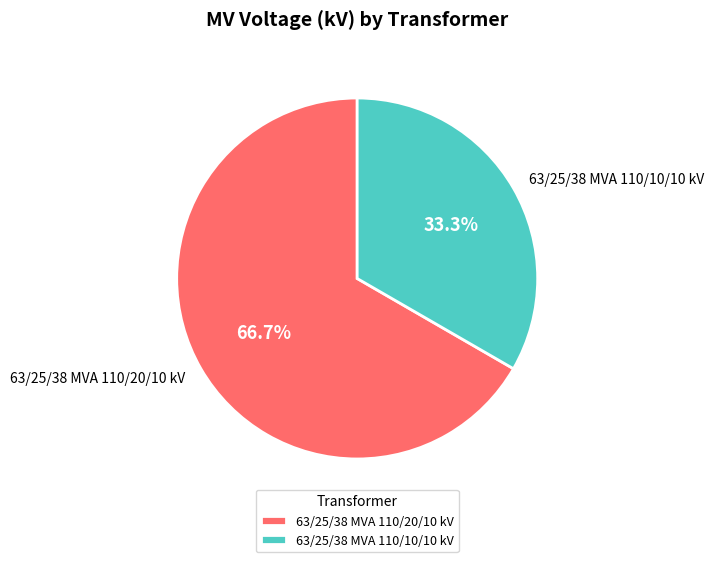

To the nearest percent, what percentage of the pie is 63/25/38 MVA 110/10/10 kV?

33%